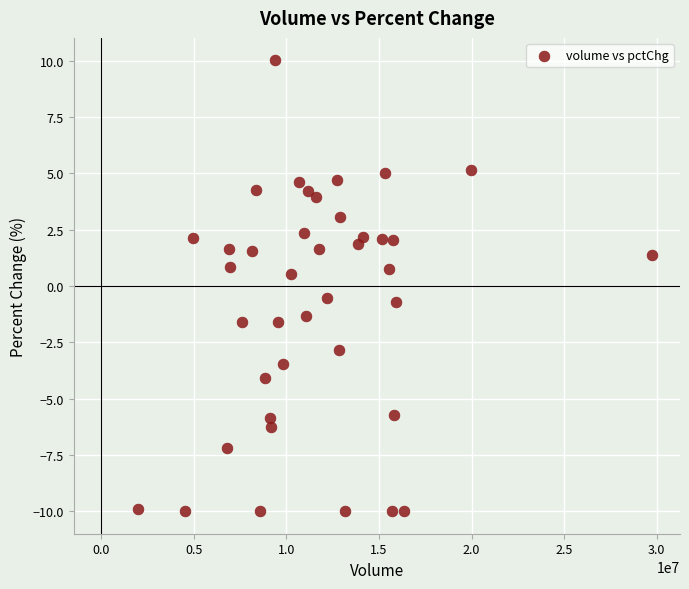

What is the range of X values (max minus min)?

27789971.0